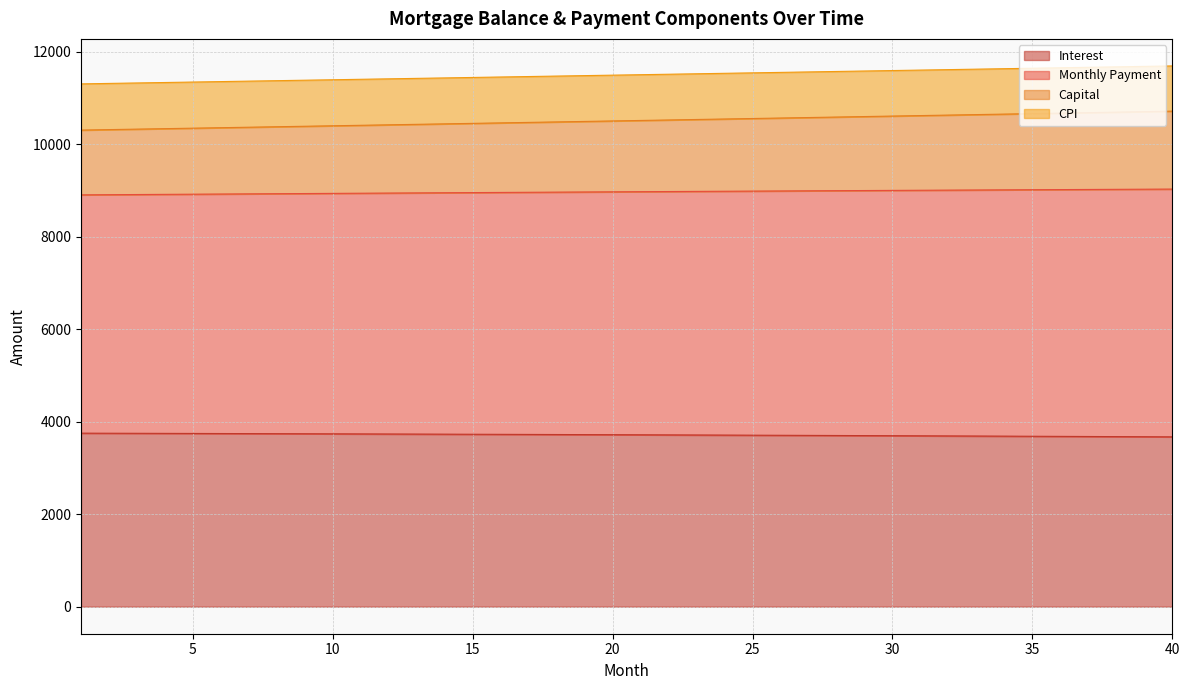

What is the lowest value of the Interest series?

3674.0